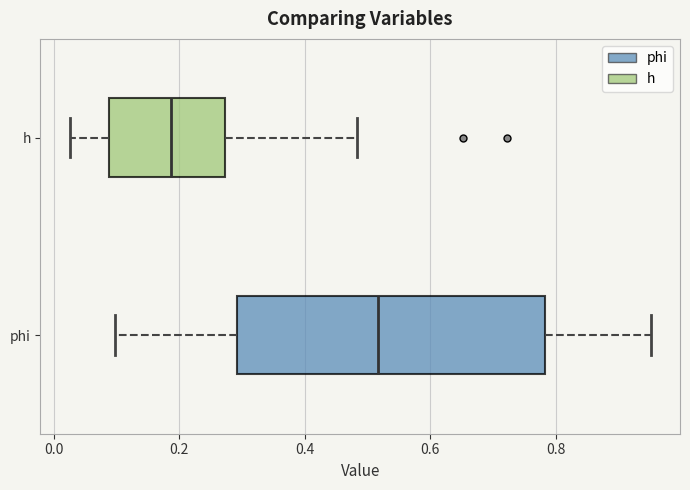

Reading bottom to top, transcribe this box plot: for each box, give where its median line is, the range the box spans, and where its two whiskers end, as read against the x-axis. The values are not printed on the chart, so give them approximately, as read against the axis.

phi: median 0.52, box 0.30 to 0.78, whiskers 0.10 to 0.96
h: median 0.18, box 0.08 to 0.28, whiskers 0.02 to 0.48